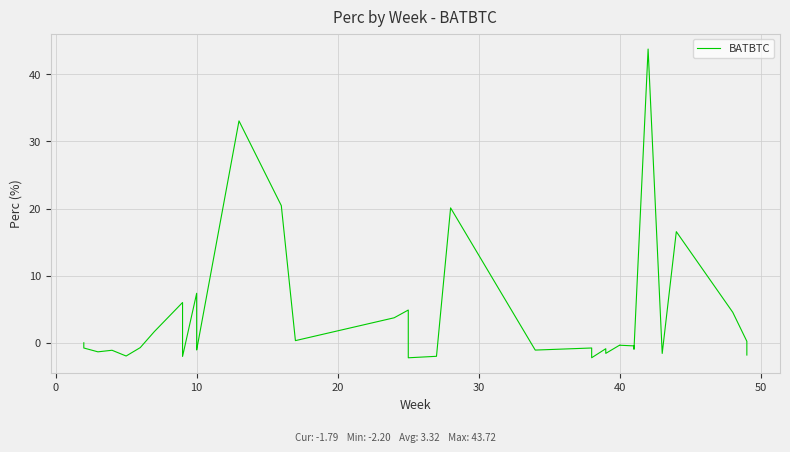

How many values are below zero?

26